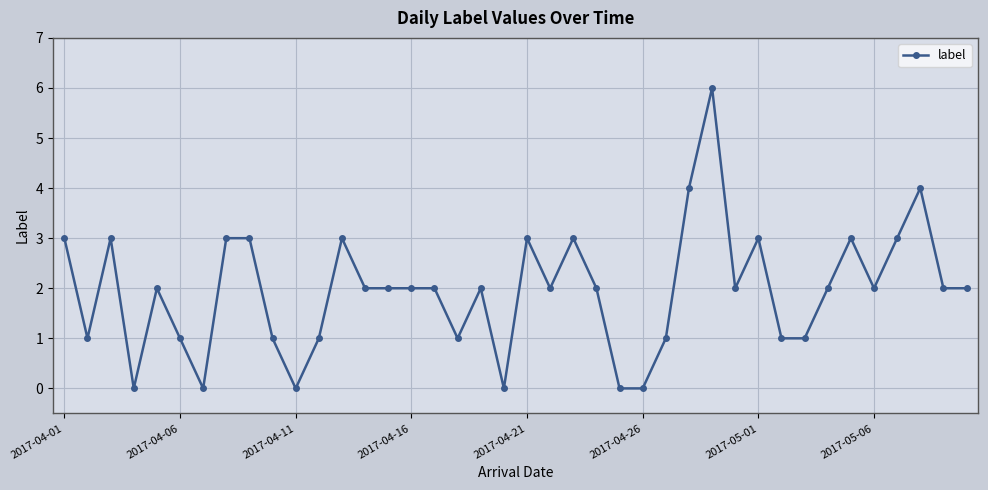

True or false: there are more than 1 points higher than both neighbors.

True